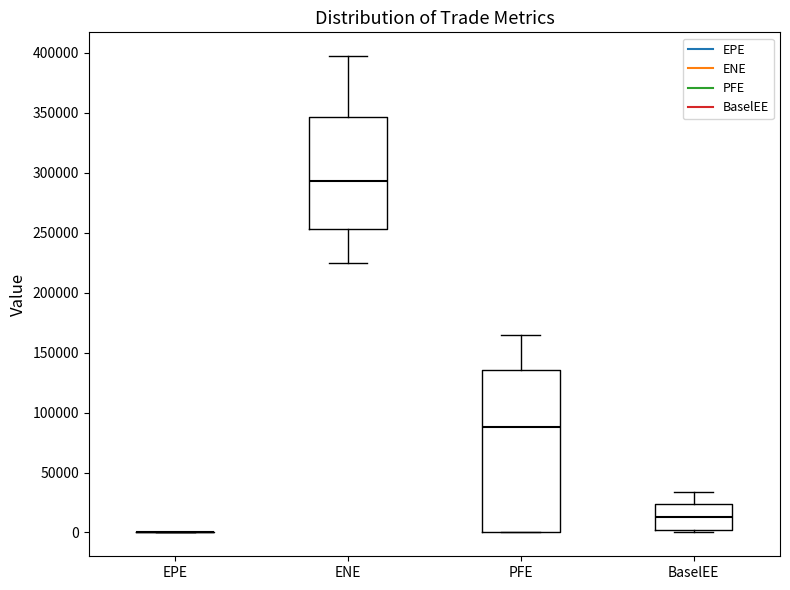

Reading left to right, read every box against the y-axis: the position of its median line, the range the box covers, and the ends of its whiskers. The values are not printed on the chart, so give them approximately, as read against the axis.

EPE: box collapsed to a line at 0, whiskers 0 to 0
ENE: median 295000, box 255000 to 345000, whiskers 225000 to 395000
PFE: median 90000, box 0 to 135000, whiskers 0 to 165000
BaselEE: median 15000, box 0 to 25000, whiskers 0 (just below the box's lower edge) to 35000